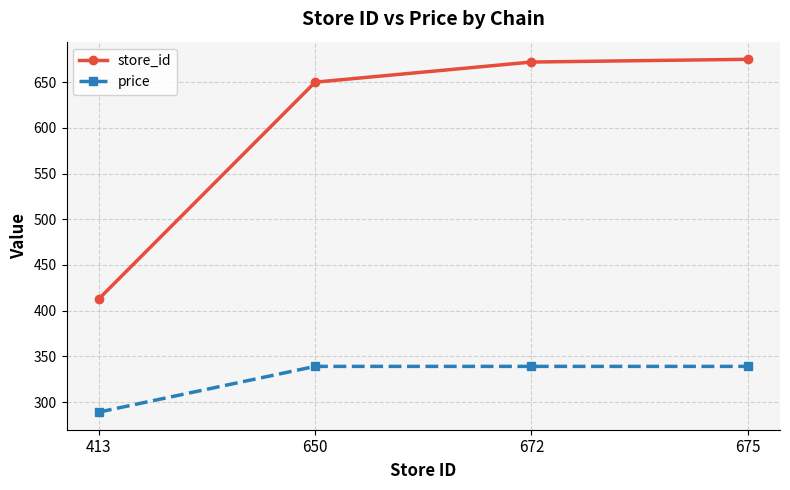

Is it true that price equals 475 at 675?

False